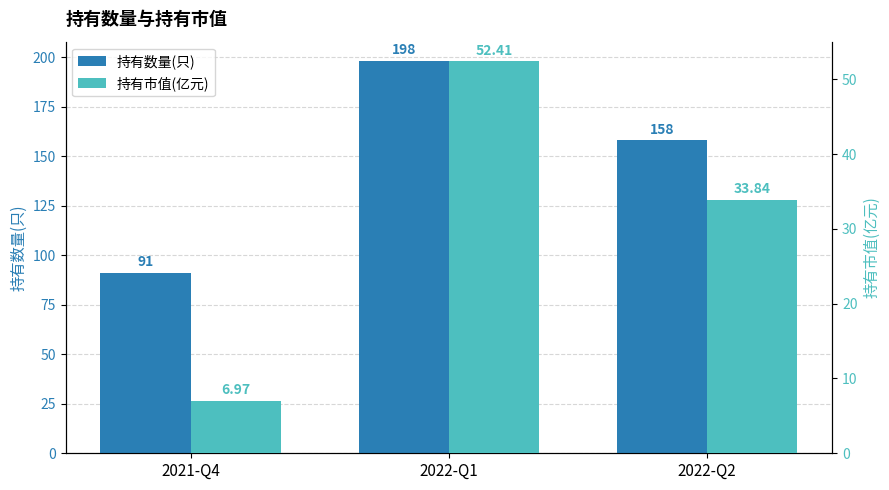

Which series has the widest spread of values?

持有数量(只)